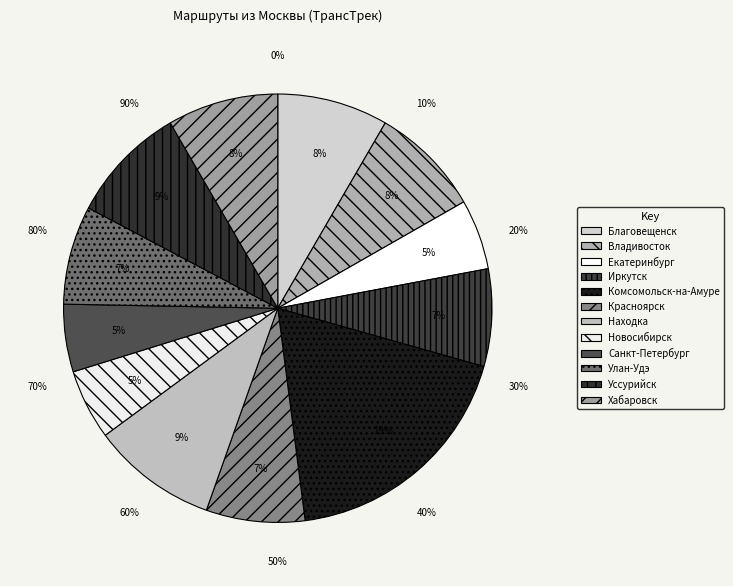

Does Иркутск account for over 50% of the chart?

No